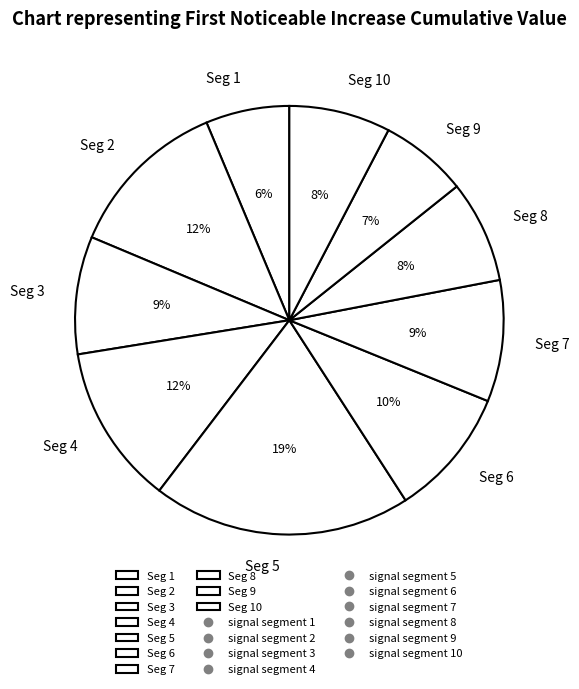

To the nearest percent, what percentage of the pie is Seg 8?

8%